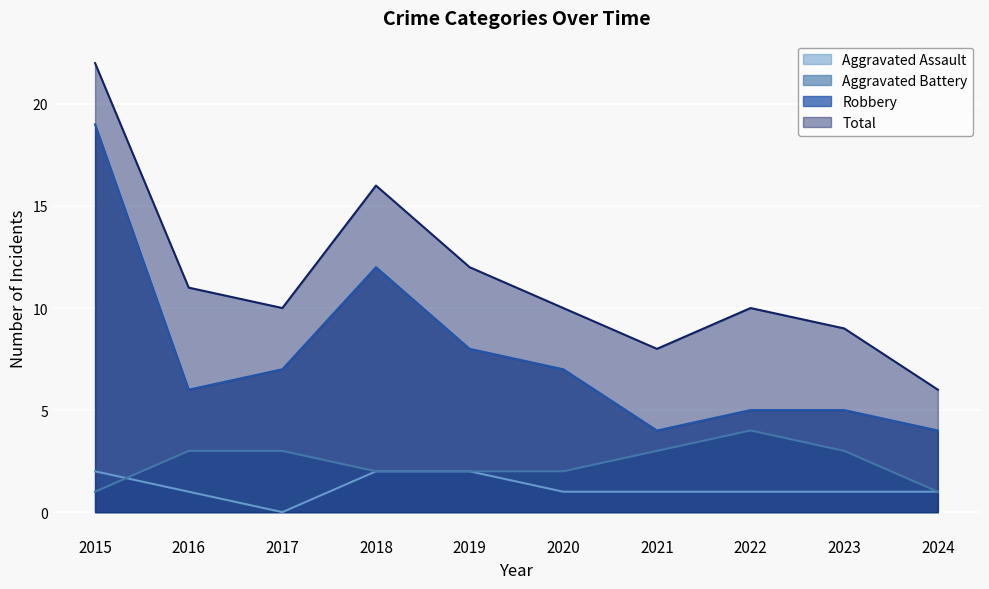

Reading left to right, list all the values displayed in this chart.

Aggravated Assault: 2015=2	2016=1	2017=0	2018=2	2019=2	2020=1	2021=1	2022=1	2023=1	2024=1
Aggravated Battery: 2015=1	2016=3	2017=3	2018=2	2019=2	2020=2	2021=3	2022=4	2023=3	2024=1
Robbery: 2015=19	2016=6	2017=7	2018=12	2019=8	2020=7	2021=4	2022=5	2023=5	2024=4
Total: 2015=22	2016=11	2017=10	2018=16	2019=12	2020=10	2021=8	2022=10	2023=9	2024=6